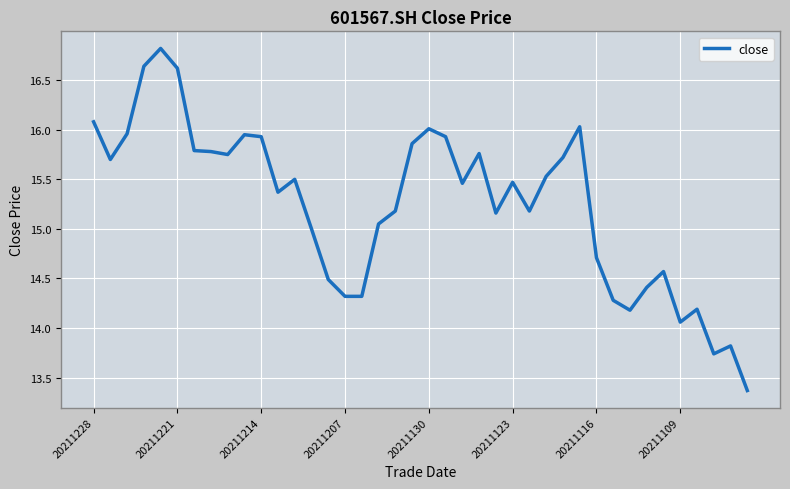

What is the sum of all values?

609.7